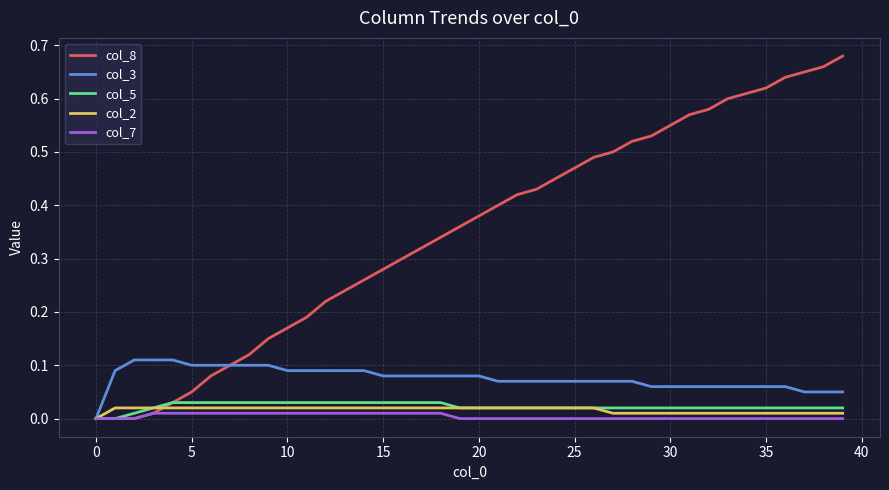

Which series has the largest total across all categories?

col_8